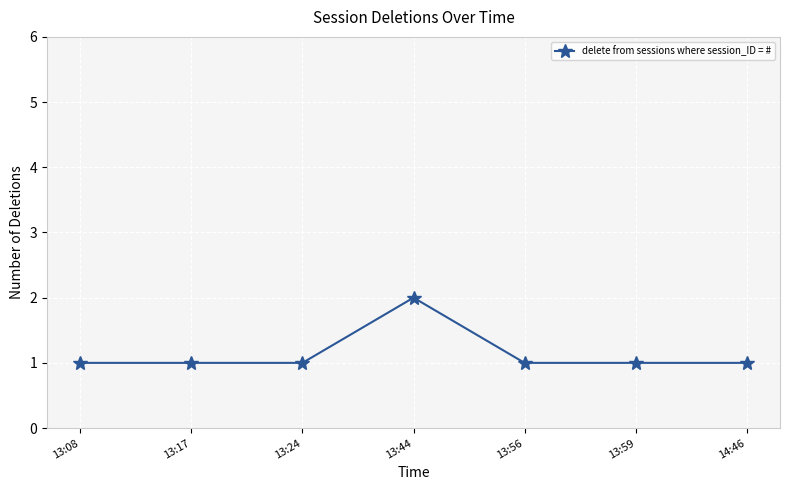

Is it true that the value at 13:08 is 0?

False